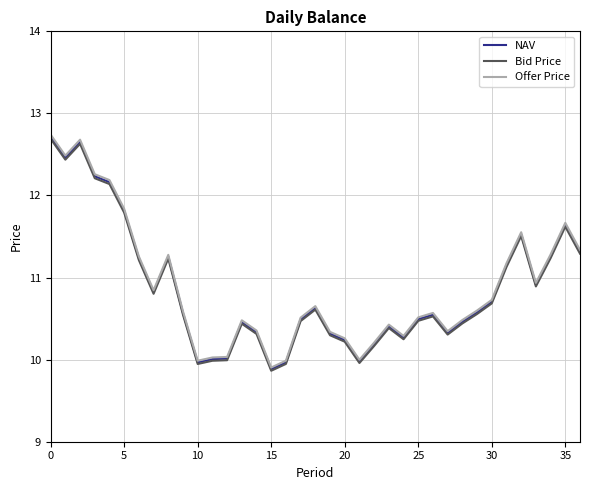

What is the difference between the second highest and minimum values in the Offer Price series?

2.8